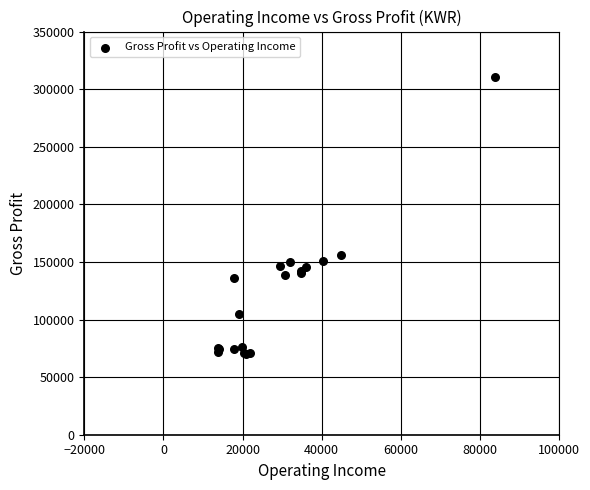

What Y value in the scatter plot is closest to 190200?

156200